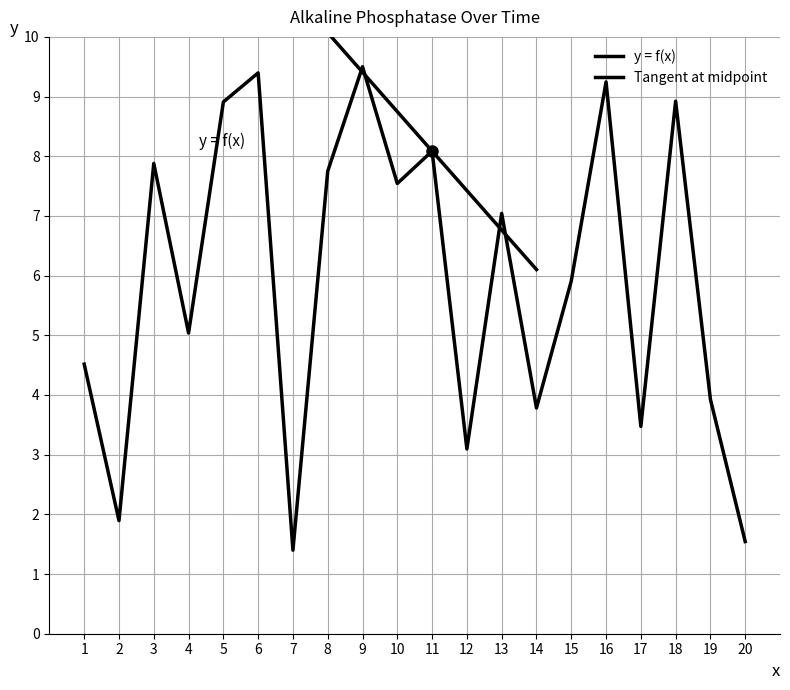

How many points are lower than both their immediate neighbors (excluding endpoints)?

7